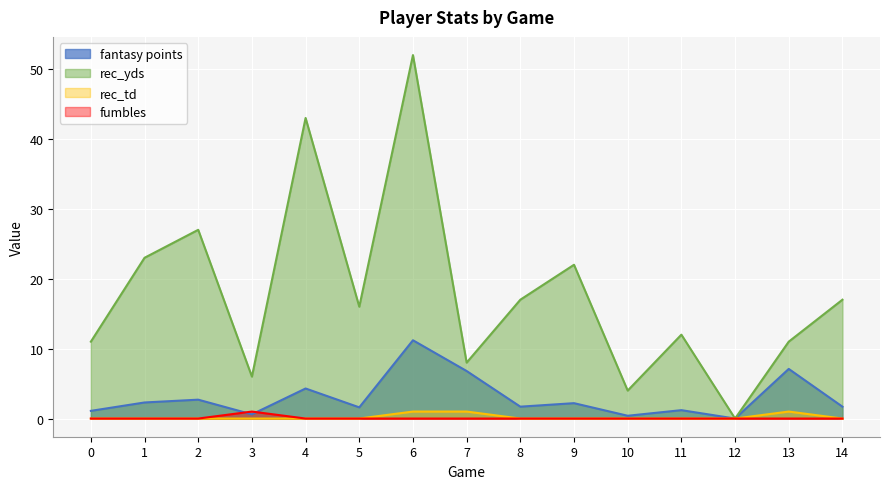

Where is the first local minimum for fantasy points?

3